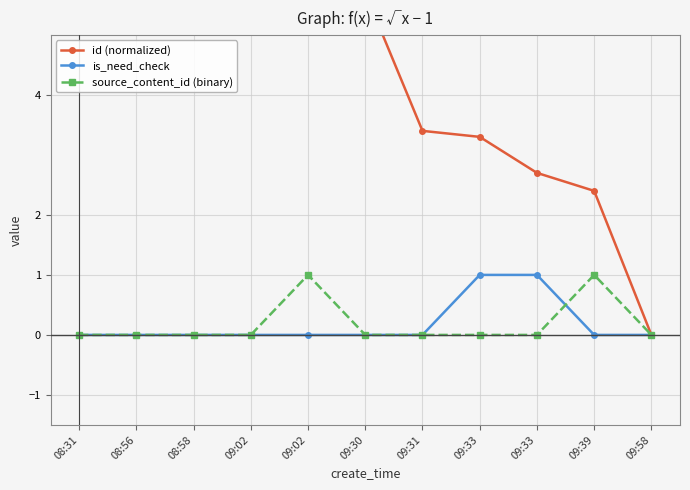

What is the maximum value shown in the chart?

8.2